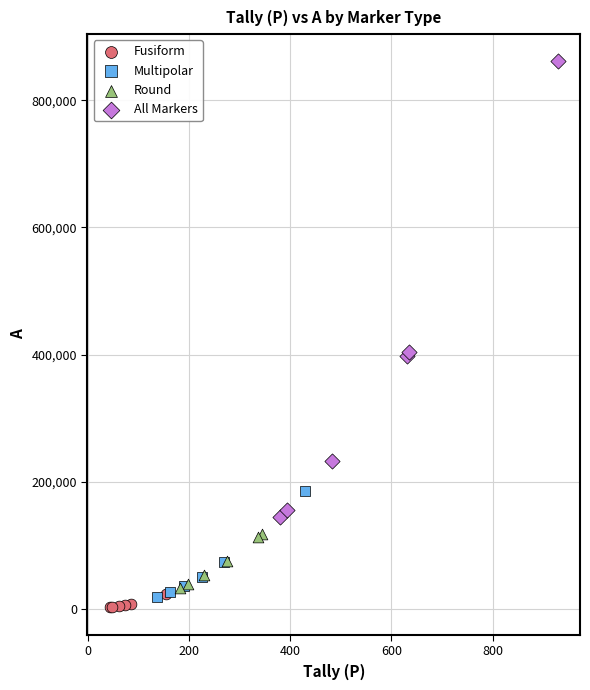

Which series contains the highest Y value?

All Markers